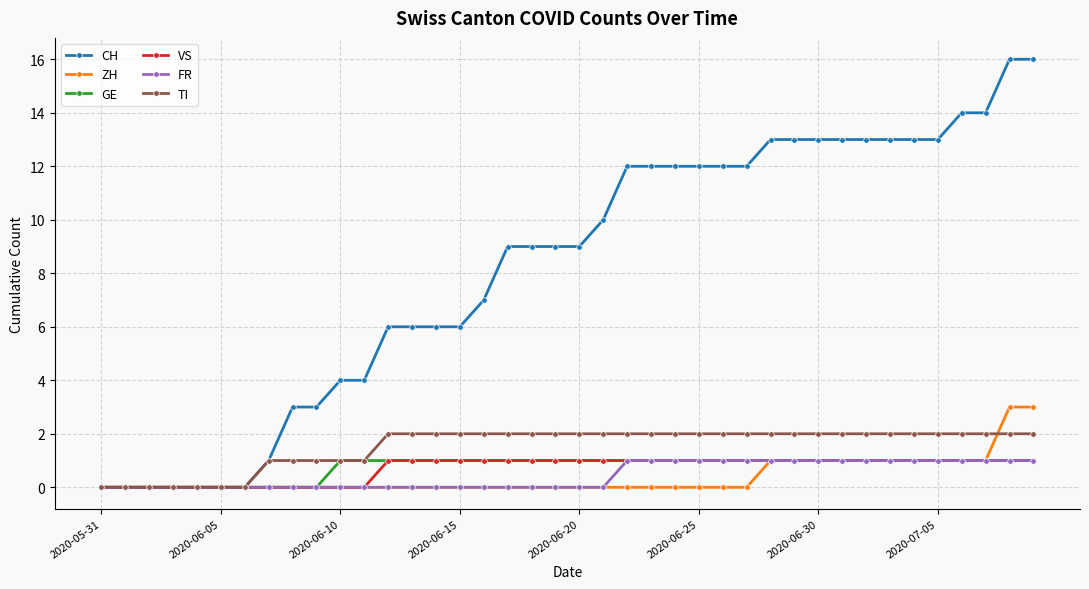

Which series has the largest total across all categories?

CH